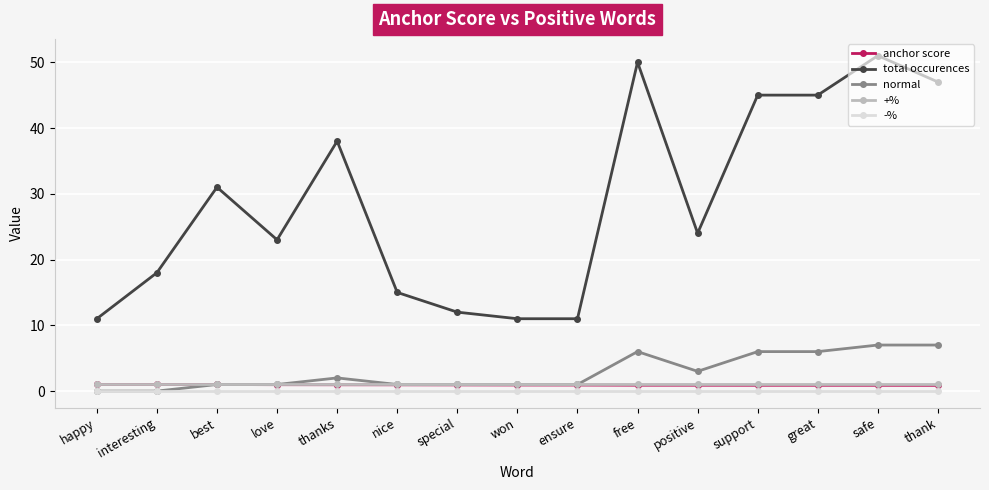

True or false: normal has more than 1 interior local peaks.

True